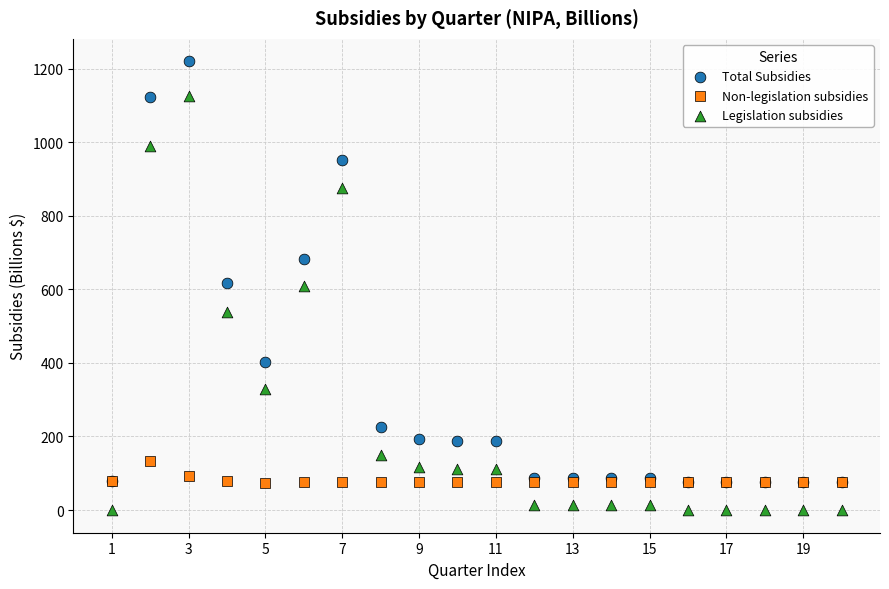

In the Legislation subsidies series, what Y value is closest to 562?

538.4